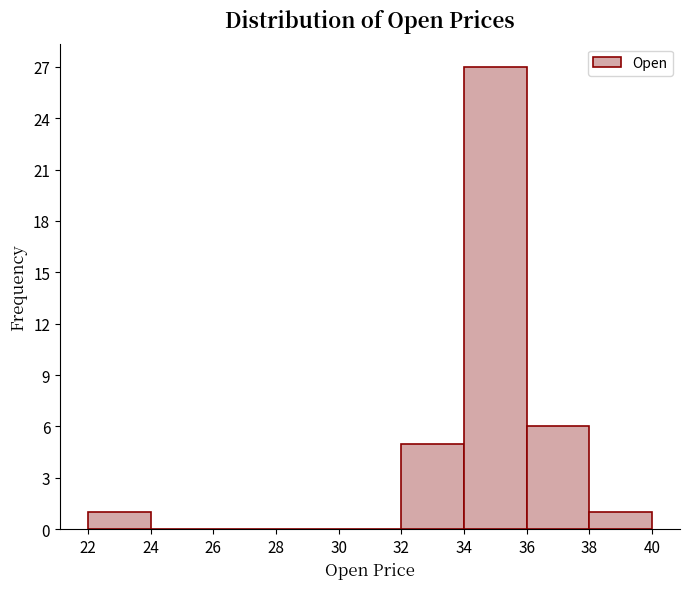

How tall is the bar that spans 38 to 40 on the x-axis? The values are not printed on the chart, so give them approximately, as read against the axis.

1